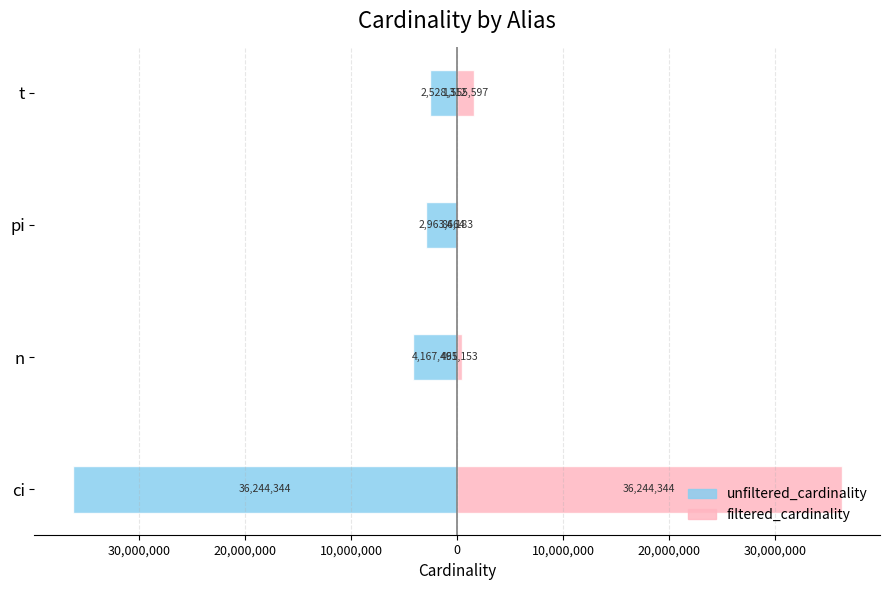

What are all the series names shown in the legend?

unfiltered_cardinality, filtered_cardinality